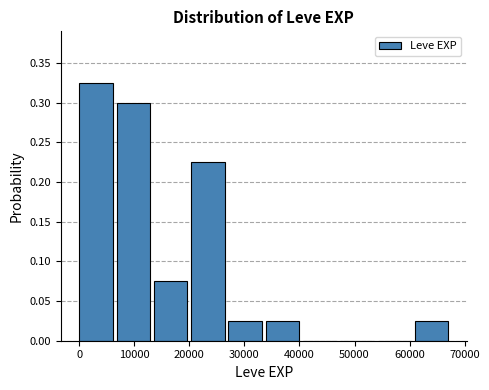

Reading left to right, list every bar in this chart as the range it spans on the x-axis followed by its height. Neither the bar edges nor the heights are printed on the chart, so give them approximately, as read against the axes.

0 to 7000: 0.325
7000 to 14000: 0.300
14000 to 20000: 0.075
20000 to 27000: 0.225
27000 to 34000: 0.025
34000 to 41000: 0.025
41000 to 47000: 0
47000 to 54000: 0
54000 to 61000: 0
61000 to 68000: 0.025